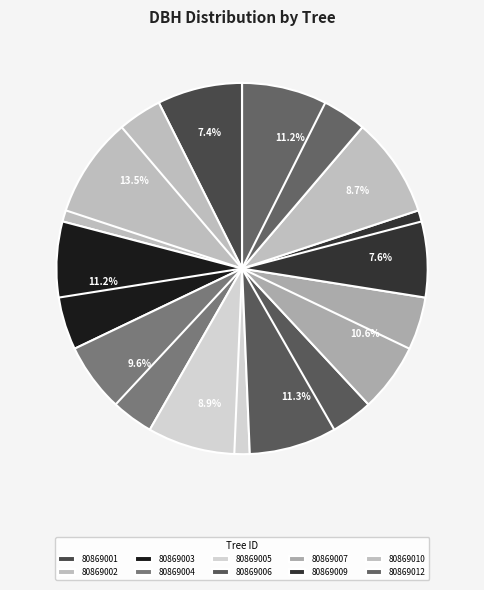

To the nearest percent, what portion does 80869009 represent?

8%